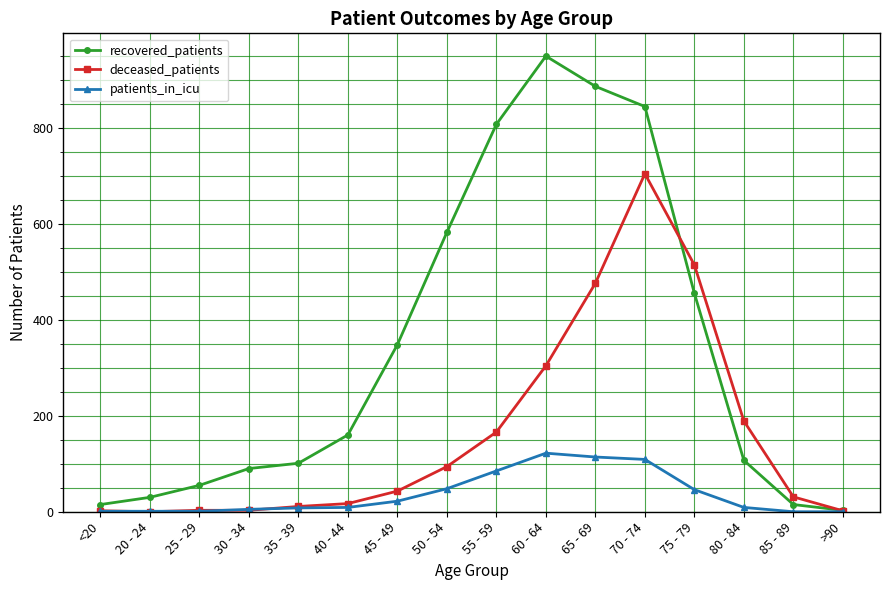

Rank the series by their average value, from lowest to highest.

patients_in_icu, deceased_patients, recovered_patients